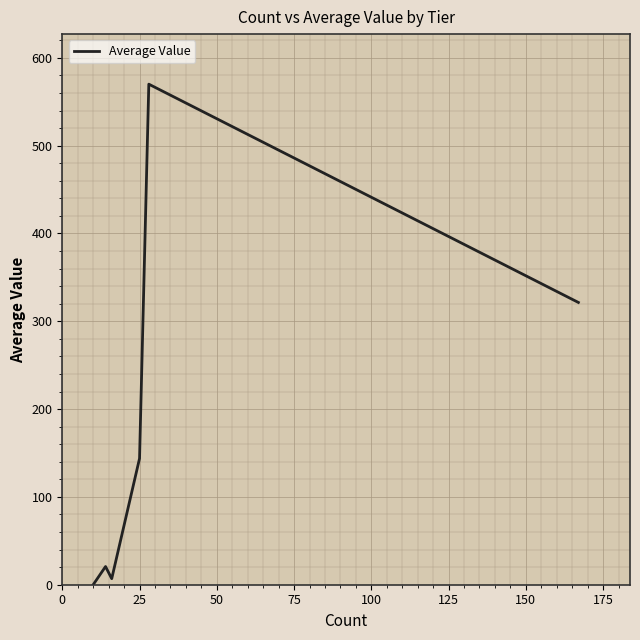

Reading left to right, transcribe all the data shown in this chart.

0.0	20.7	6.9	143.8	570.0	321.4